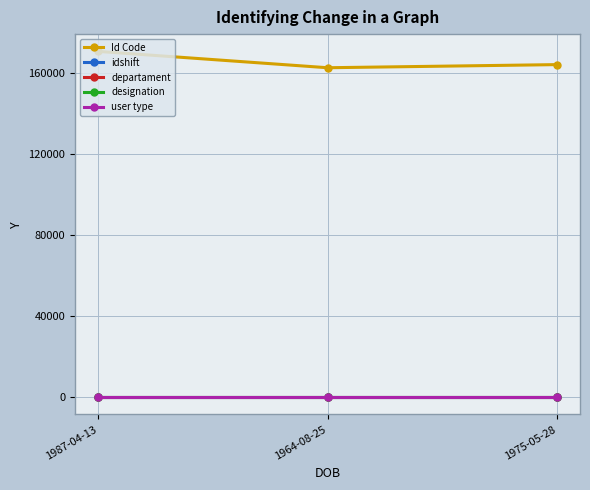

Is this an area chart (filled region under the line)?

No